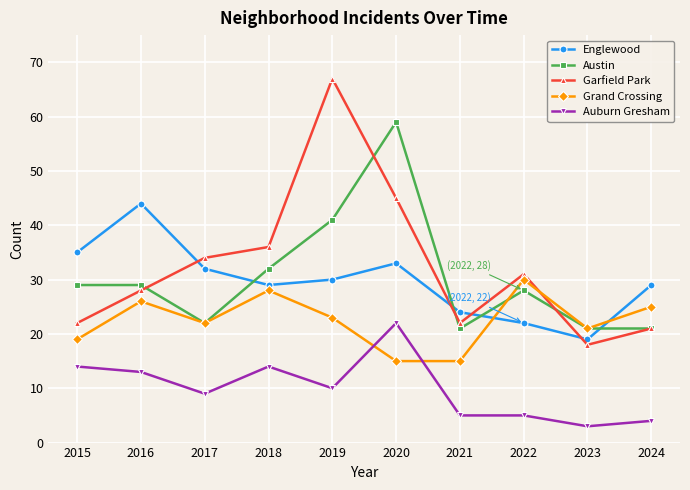

Reading left to right, transcribe all the data shown in this chart.

Englewood: 35	44	32	29	30	33	24	22	19	29
Austin: 29	29	22	32	41	59	21	28	21	21
Garfield Park: 22	28	34	36	67	45	22	31	18	21
Grand Crossing: 19	26	22	28	23	15	15	30	21	25
Auburn Gresham: 14	13	9	14	10	22	5	5	3	4